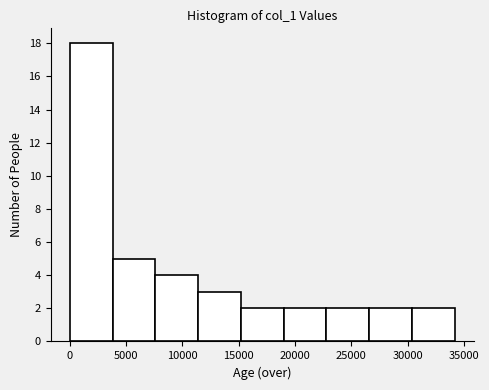

Over which range of the x-axis is the bar tallest?

0 to 4000